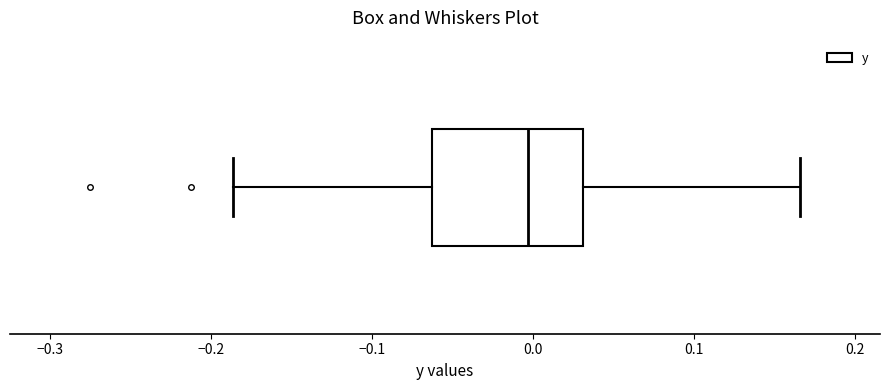

Where does the median line of the box sit on the x-axis? The values are not printed on the chart, so give them approximately, as read against the axis.

0.00